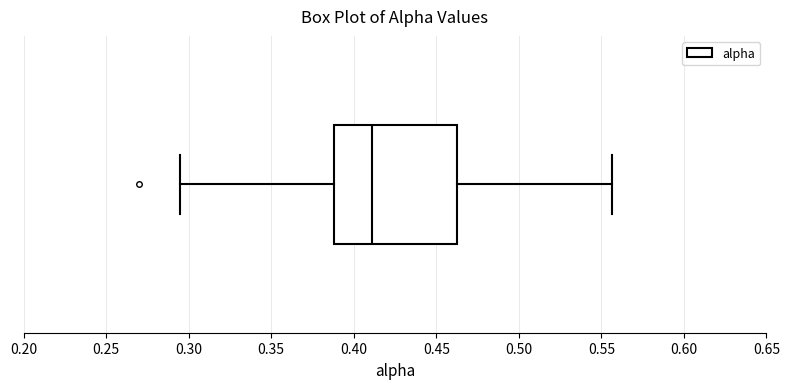

Read this box plot against the x-axis: the position of the median line, the range covered by the box, and the ends of both whiskers. The values are not printed on the chart, so give them approximately, as read against the axis.

median 0.410, box 0.390 to 0.460, whiskers 0.295 to 0.555